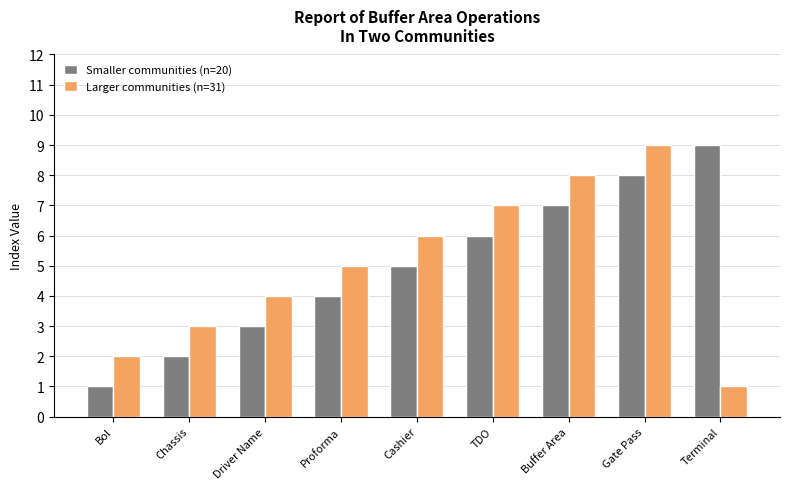

The Larger communities (n=31) series shows 1 at Bol. True or false?

False